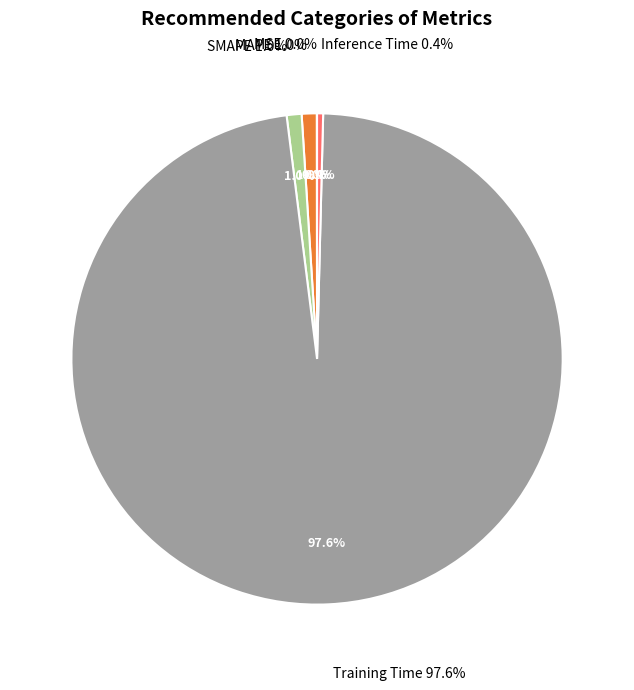

How many slices are in this pie chart?

5